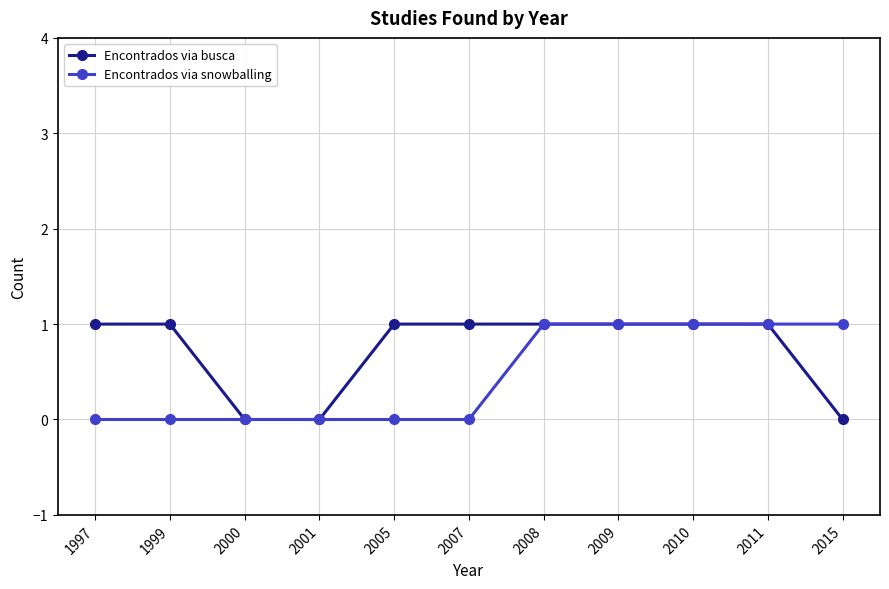

Reading right to left, what are all the values shown in this chart?

Encontrados via busca: 2015=0	2011=1	2010=1	2009=1	2008=1	2007=1	2005=1	2001=0	2000=0	1999=1	1997=1
Encontrados via snowballing: 2015=1	2011=1	2010=1	2009=1	2008=1	2007=0	2005=0	2001=0	2000=0	1999=0	1997=0